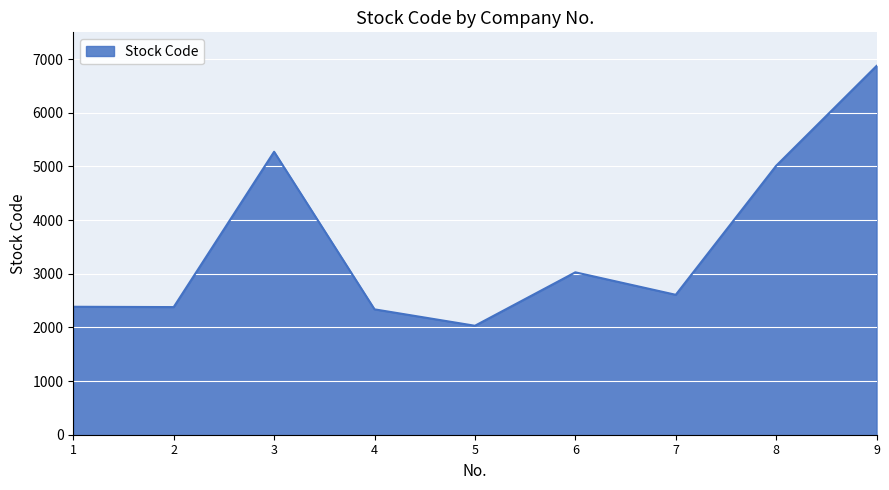

What is the sum of all values?

31928